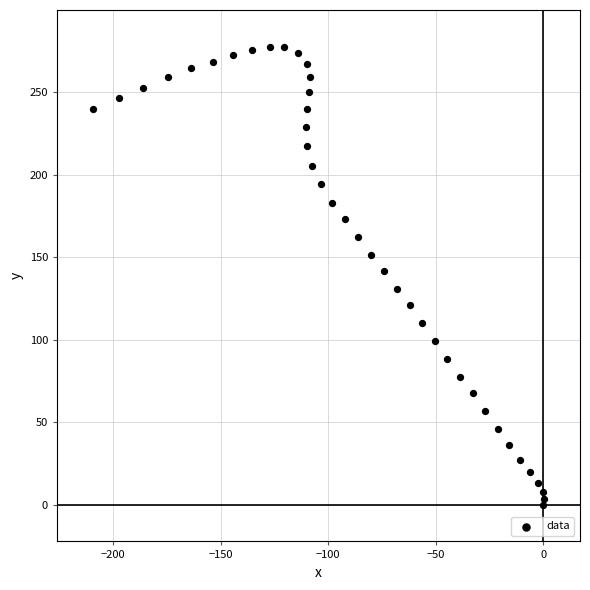

What Y value in the scatter plot is closest to 138?

141.7